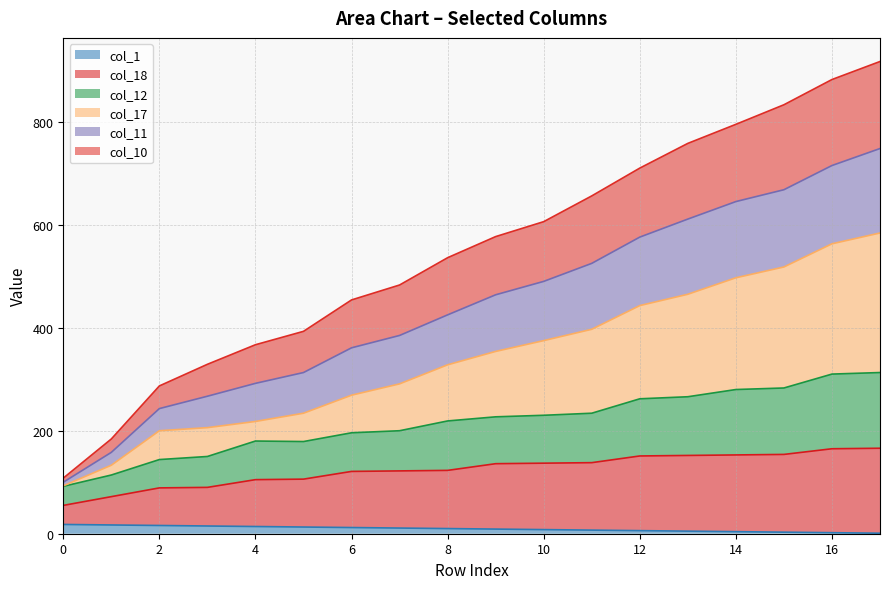

What are all the series names shown in the legend?

col_1, col_18, col_12, col_17, col_11, col_10